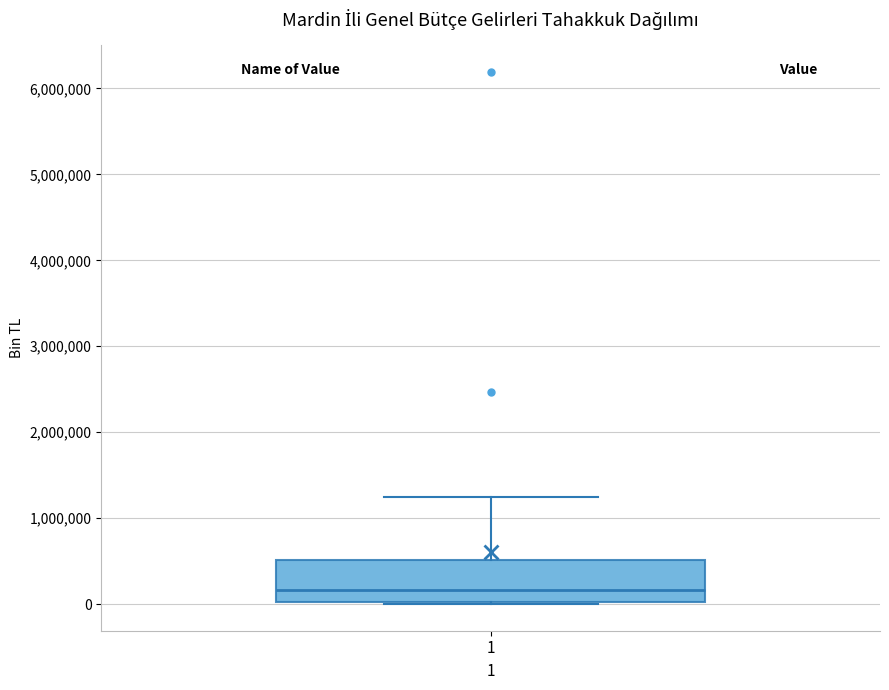

Where does the median line of the box at x = 1 sit on the y-axis? The values are not printed on the chart, so give them approximately, as read against the axis.

200000